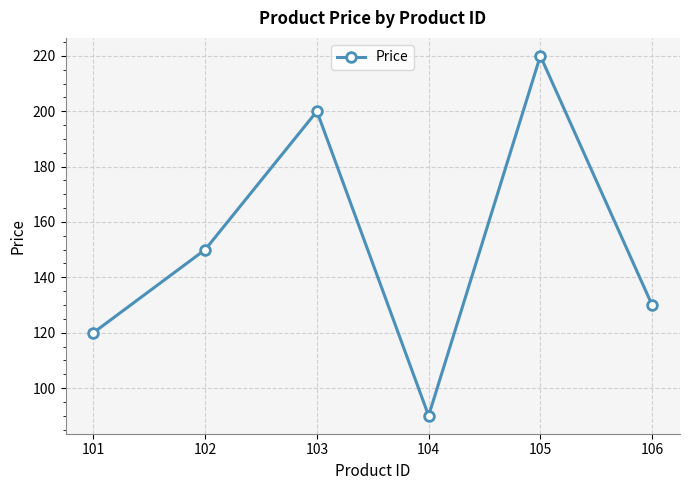

At which category does the data reach its first local peak?

103